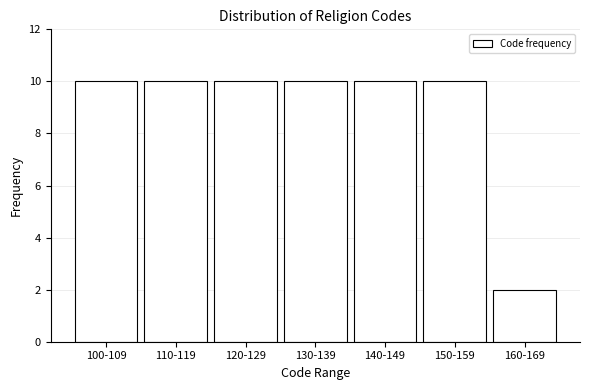

Reading left to right, transcribe all the data shown in this chart.

100-109=10	110-119=10	120-129=10	130-139=10	140-149=10	150-159=10	160-169=2